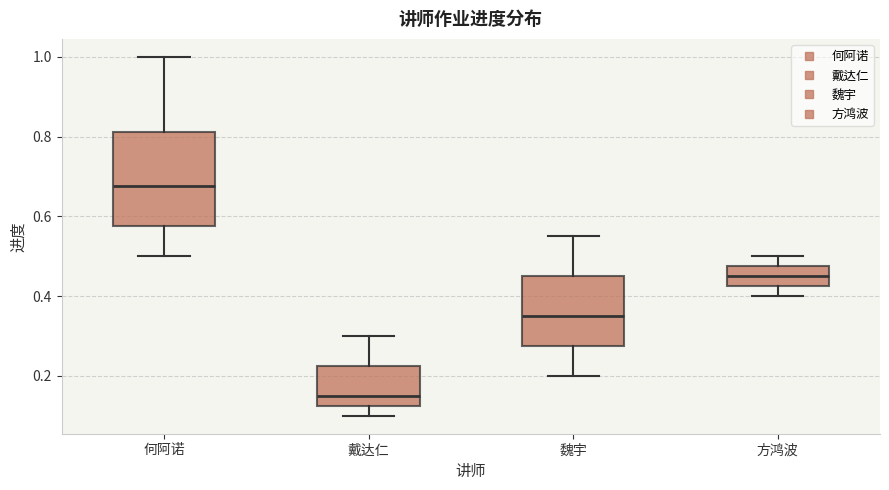

Where does the upper whisker of the box for 何阿诺 end on the y-axis? The values are not printed on the chart, so give them approximately, as read against the axis.

1.00